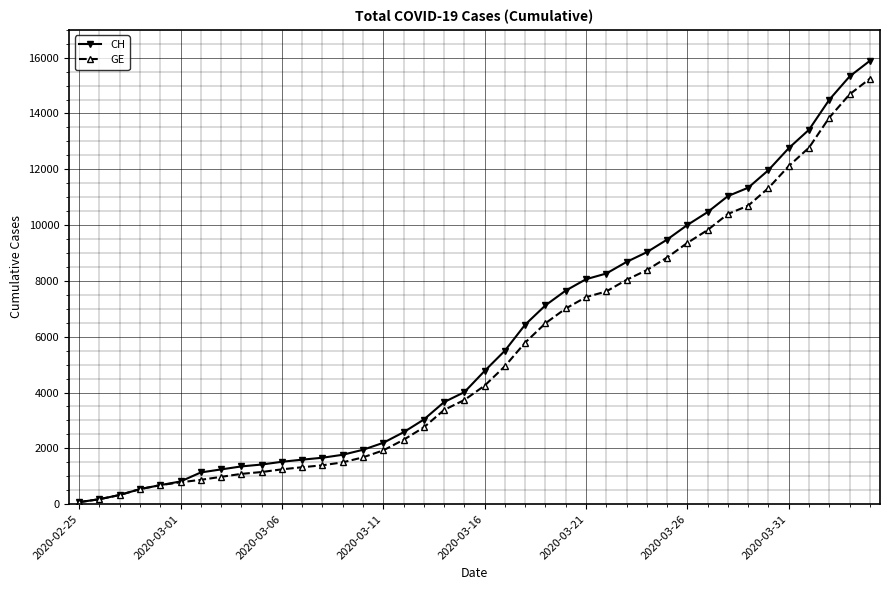

What is the maximum value shown in the chart?

15888